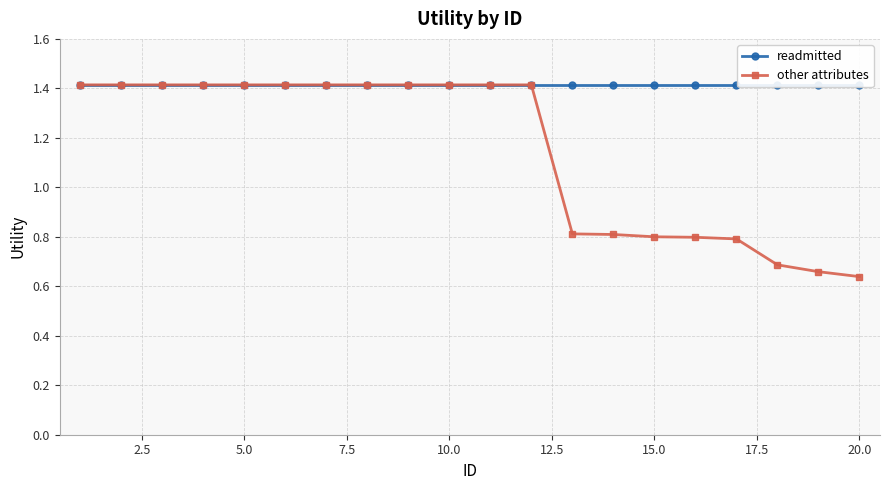

What is the sum of all other attributes values?

23.0